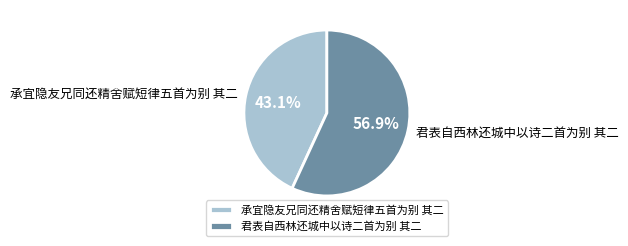

Rank the categories by value from lowest to highest.

承宜隐友兄同还精舍赋短律五首为别 其二, 君表自西林还城中以诗二首为别 其二